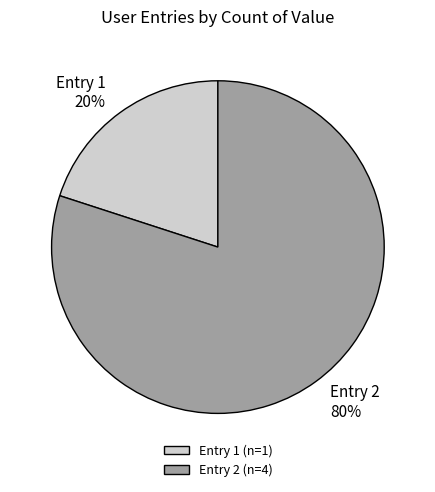

Which has a higher value, Entry 2 or Entry 1?

Entry 2